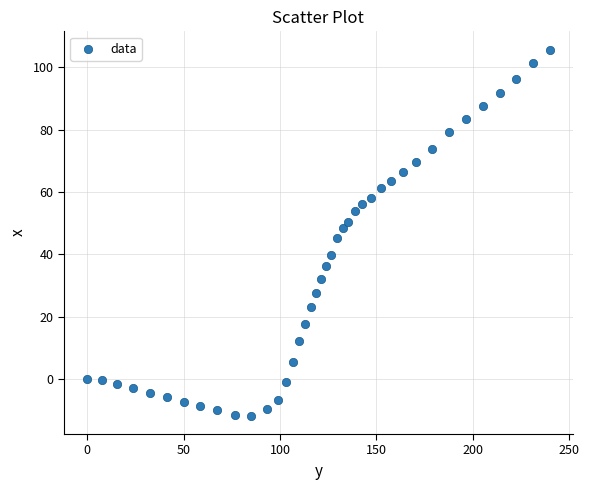

What is the range of X values (max minus min)?

239.8